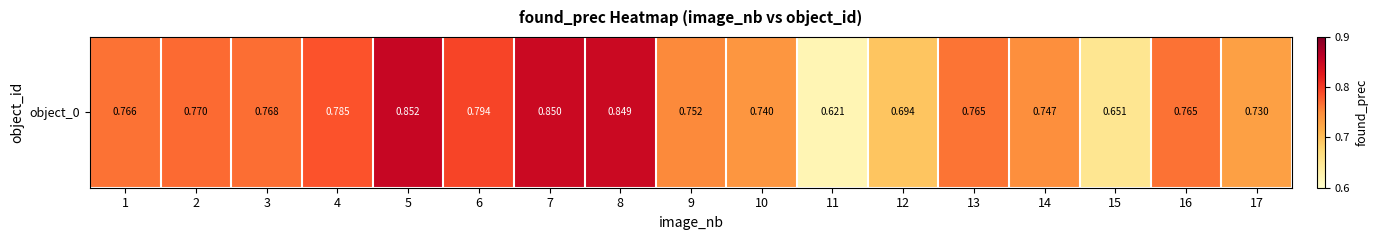

Read the value at 2.

0.8